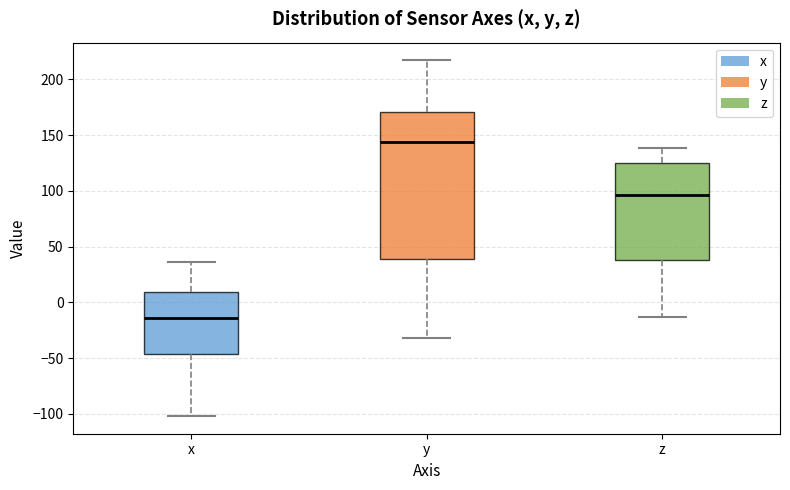

Where is the upper edge of the box for y on the y-axis? The values are not printed on the chart, so give them approximately, as read against the axis.

170